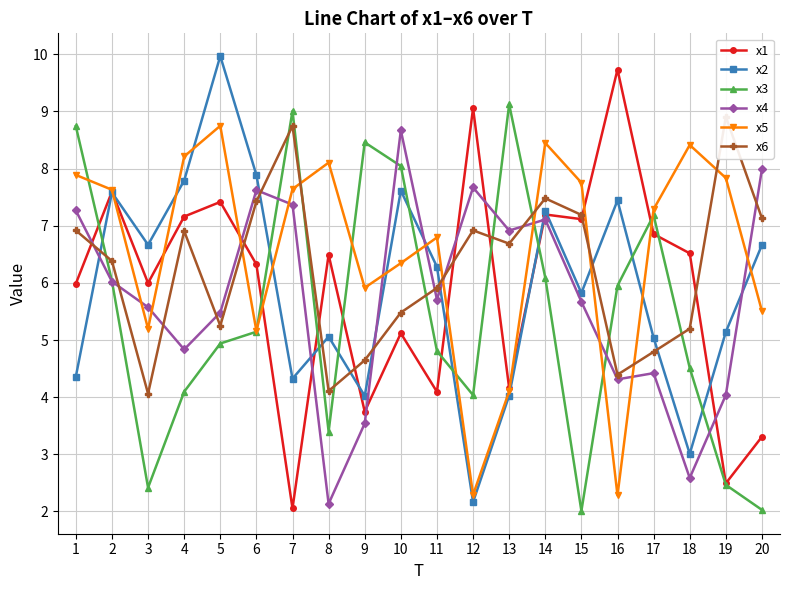

How many series are shown in this chart?

6